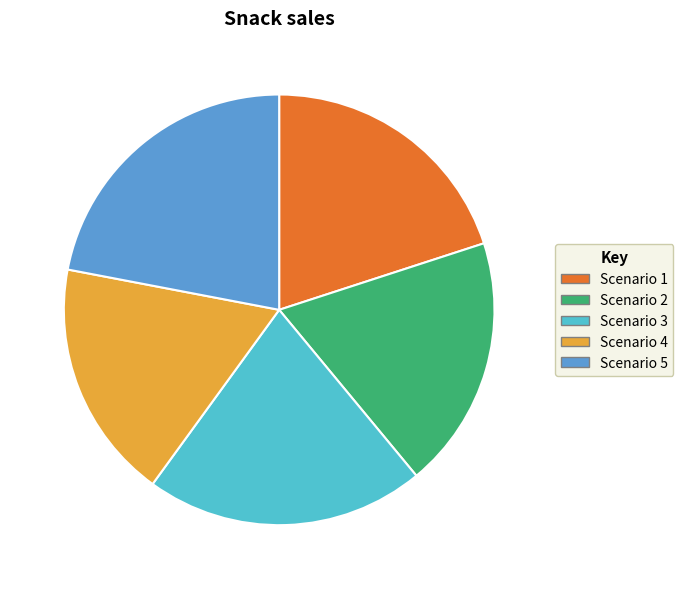

What is the ratio of the value at Scenario 3 to the value at Scenario 4?

1.2